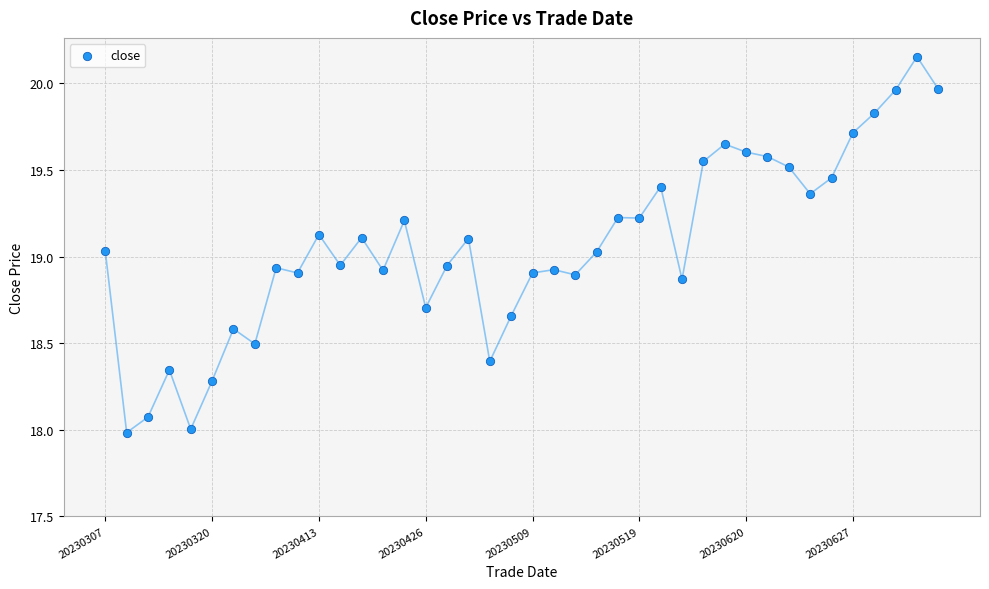

What is the range of Y values (max minus min)?

2.2